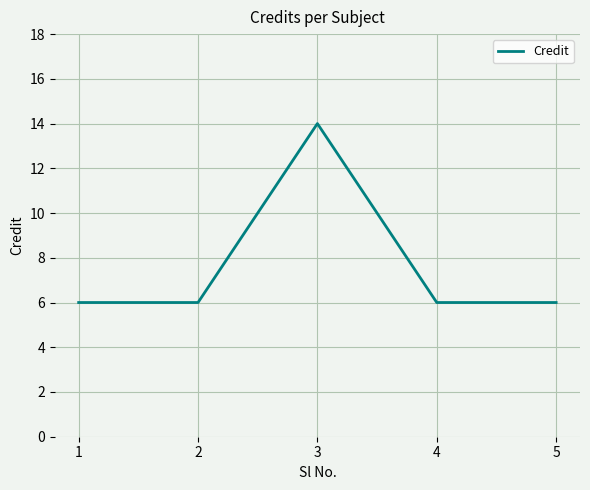

What is the maximum value shown in the chart?

14